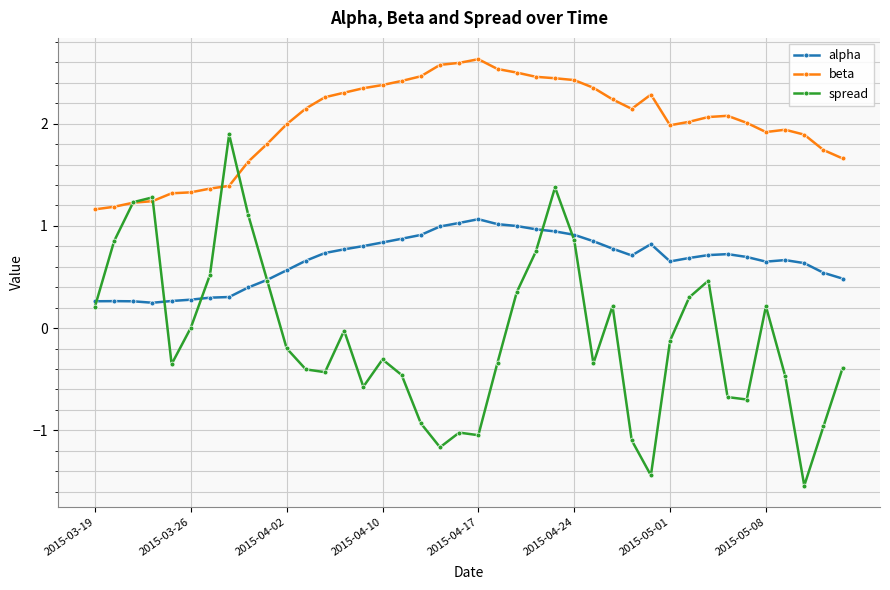

List the series in order of their overall mean, highest first.

beta, alpha, spread